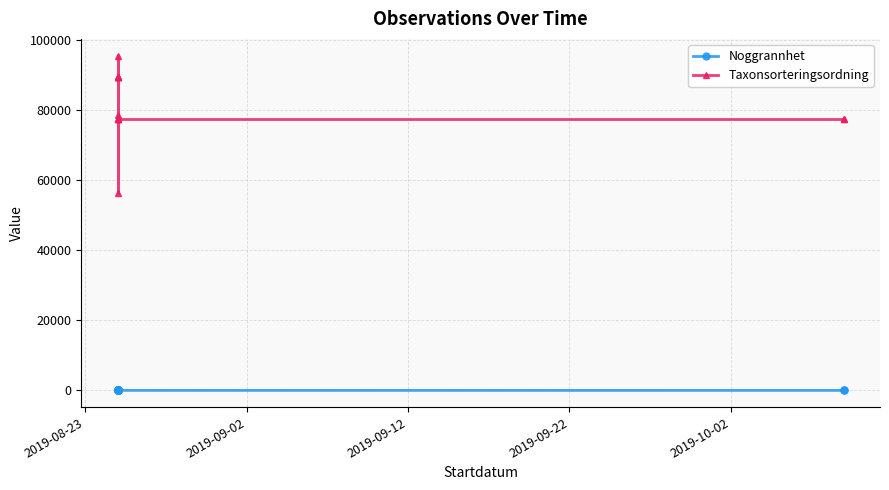

Is the value of Noggrannhet at 11 greater than the value of Taxonsorteringsordning at 12?

No